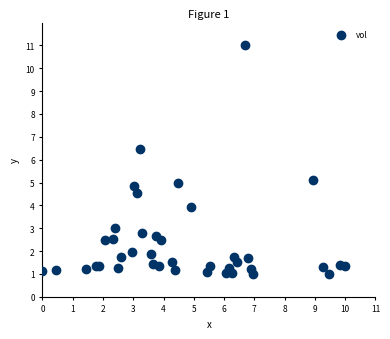

What Y value in the scatter plot is closest to 6?

6.5